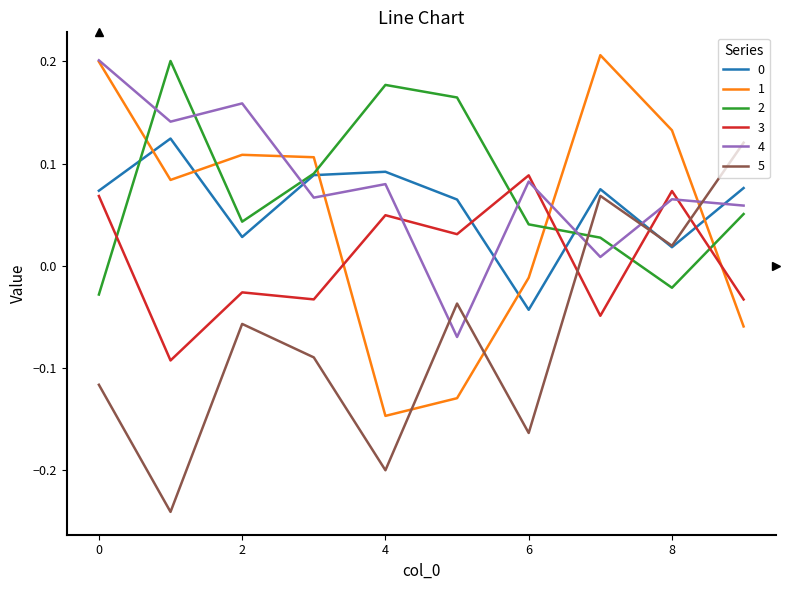

How many times do 1 and 0 cross each other?

5